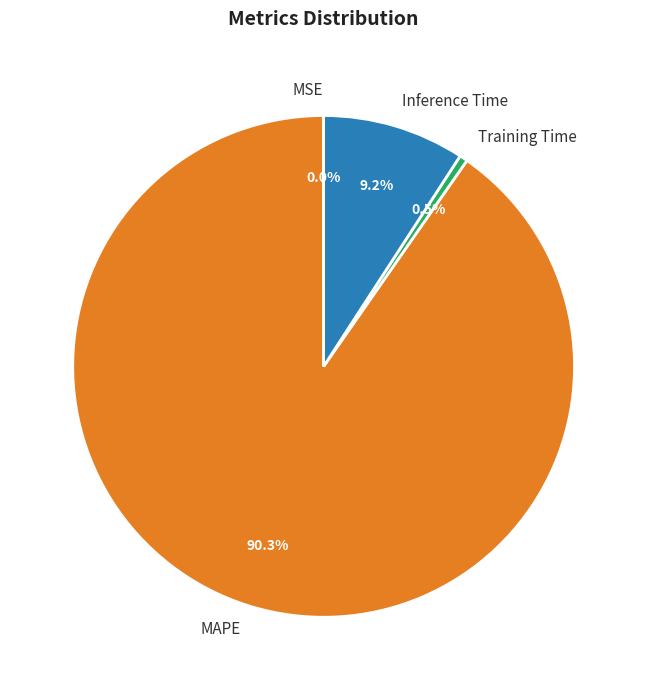

What portion of the pie excludes Training Time?

99.5%